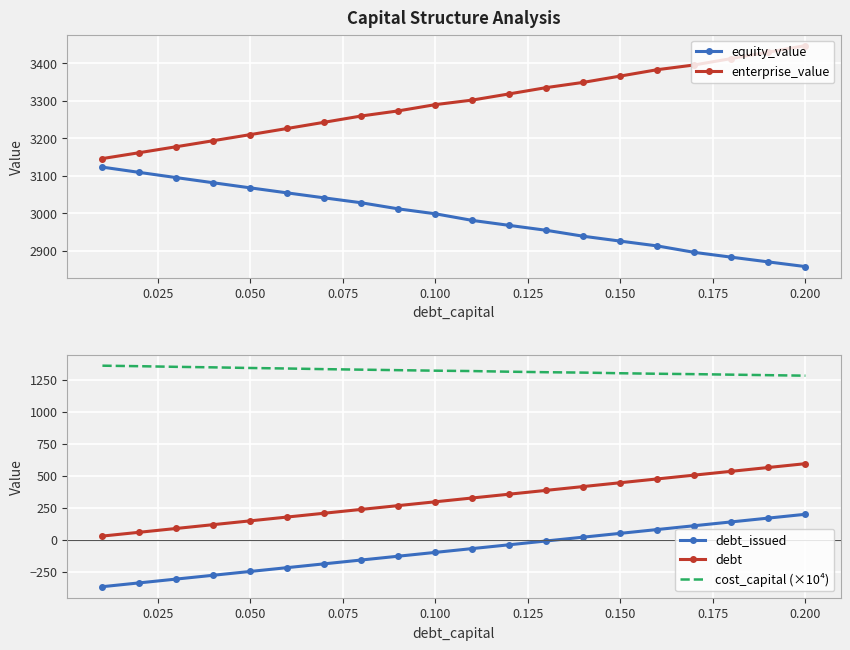

True or false: cost_capital (×10⁴) and debt intersect in this chart.

False